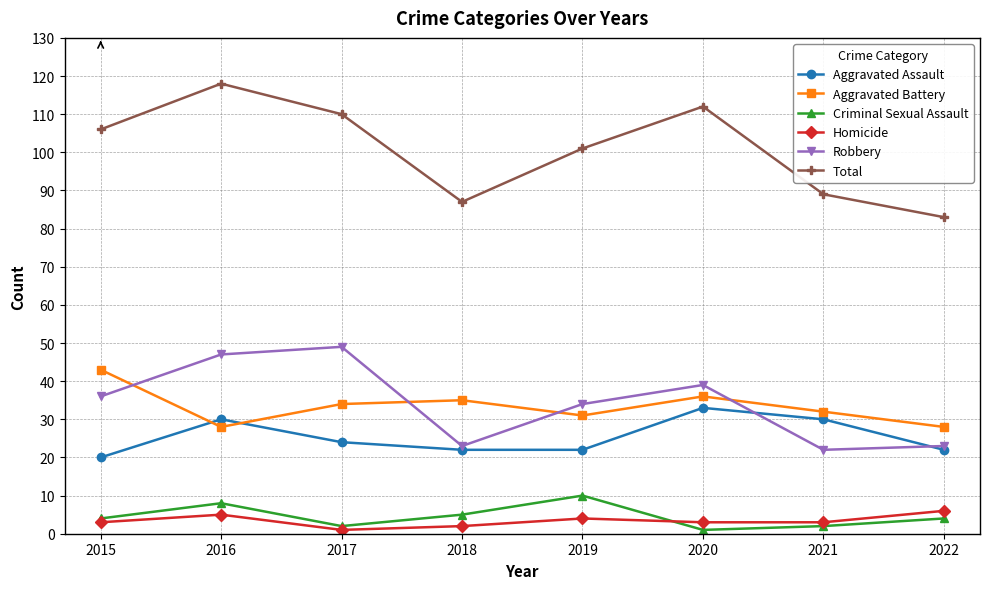

How many interior local peaks does the Homicide series have?

2